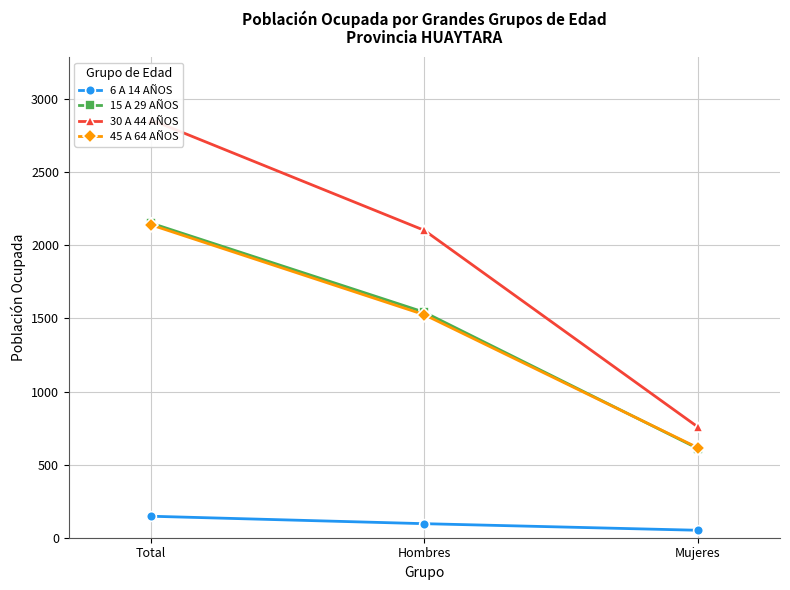

What position from the right is Total?

3